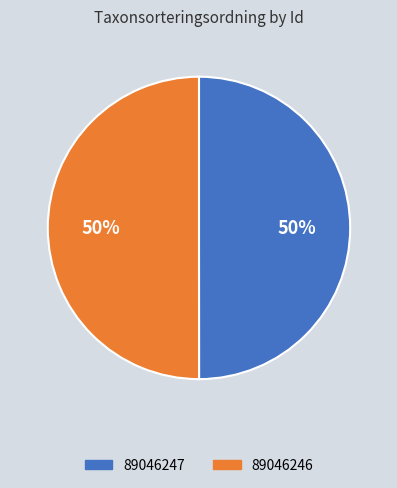

How many slices are in this pie chart?

2